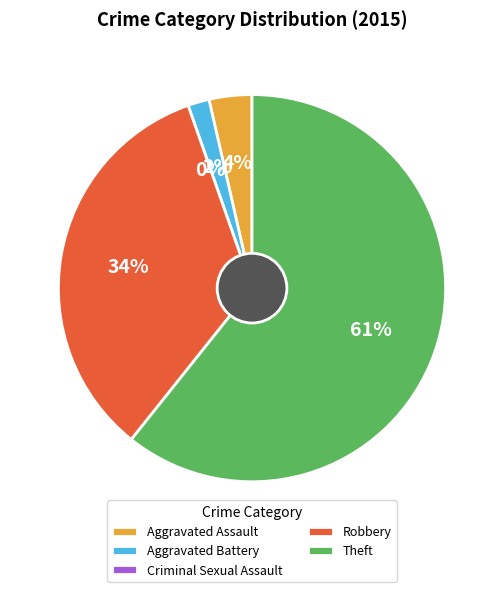

What is the smallest slice in the pie chart?

Criminal Sexual Assault